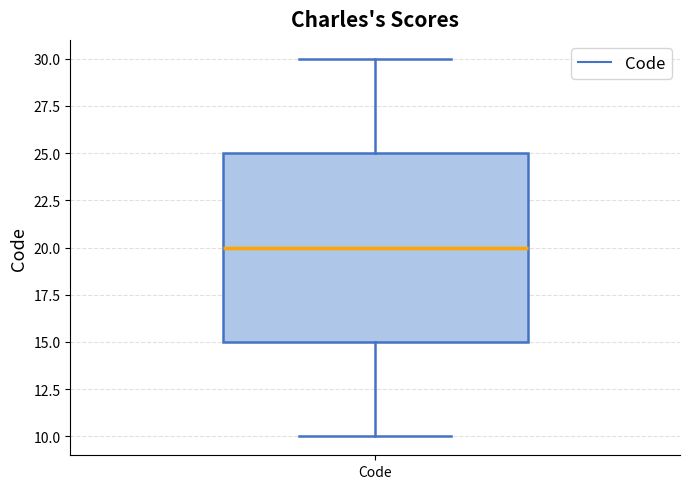

Transcribe this box plot: give where the median line is, the range the box spans, and where the two whiskers end, as read against the y-axis. The values are not printed on the chart, so give them approximately, as read against the axis.

median 20, box 15 to 25, whiskers 10 to 30